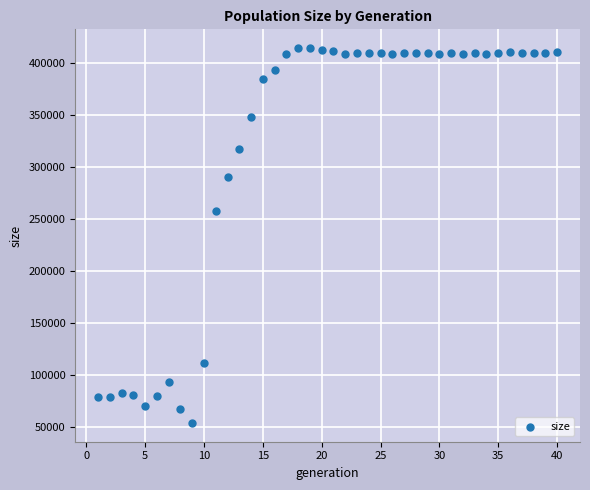

What is the range of X values (max minus min)?

39